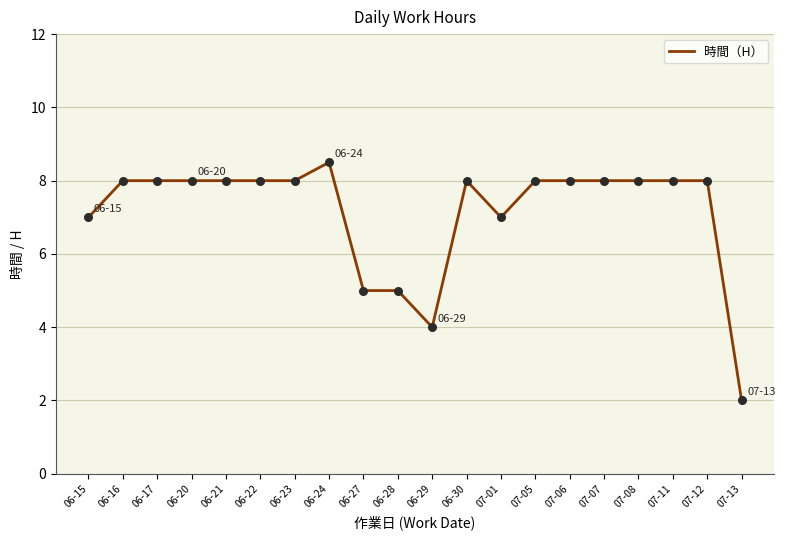

What is the ratio of the value at 06-15 to the value at 07-12?

0.9